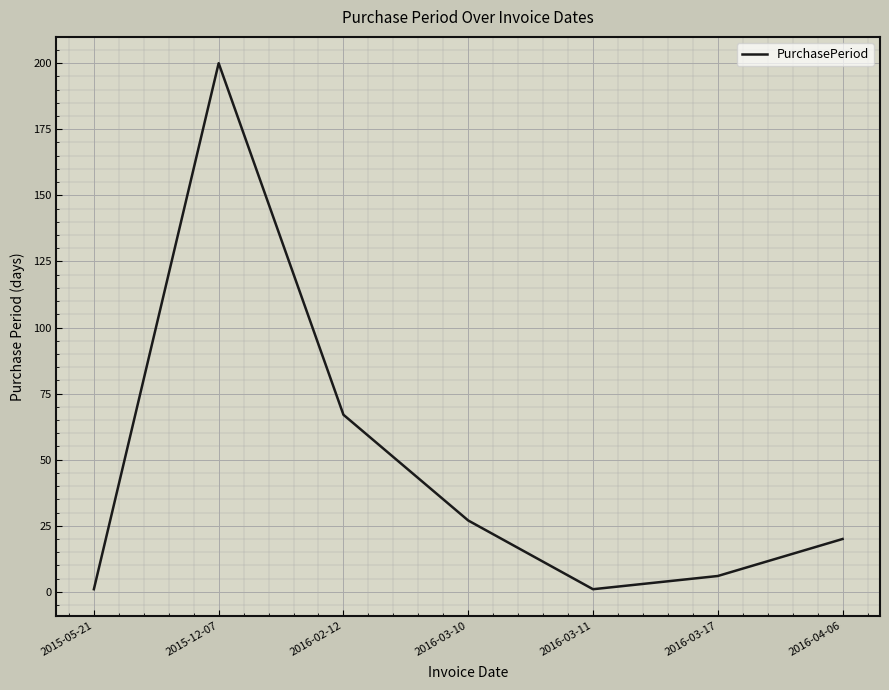

What is the difference between the maximum and second lowest values?

199